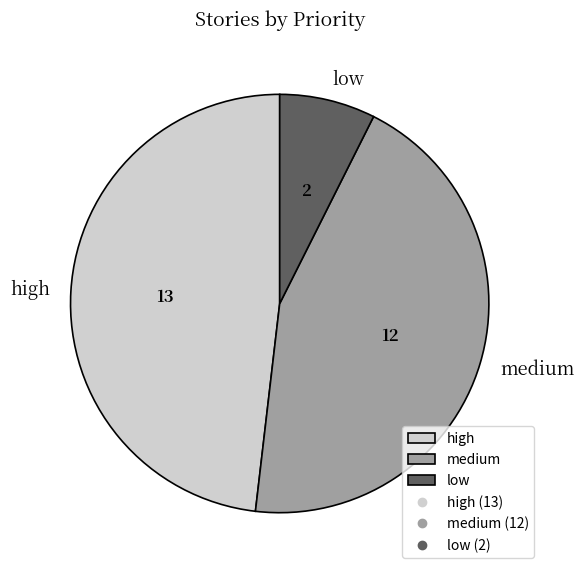

True or false: high accounts for 48% of the total.

True